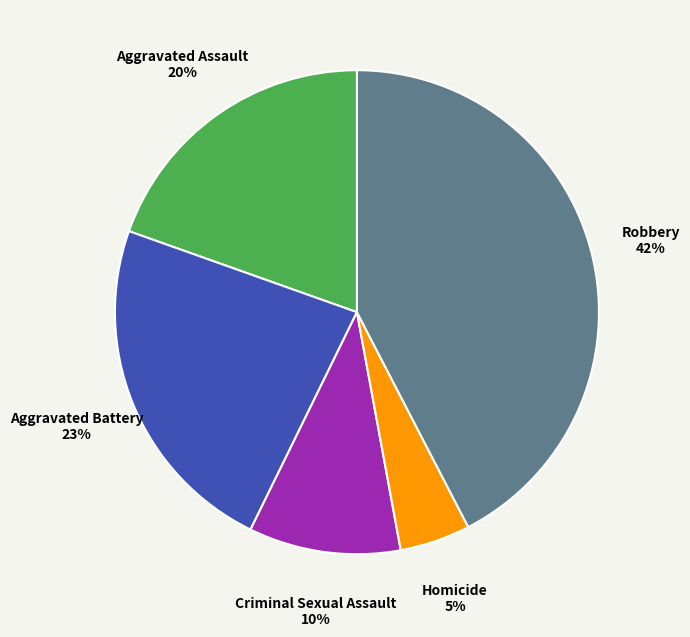

To the nearest percent, what portion does Aggravated Battery represent?

23%